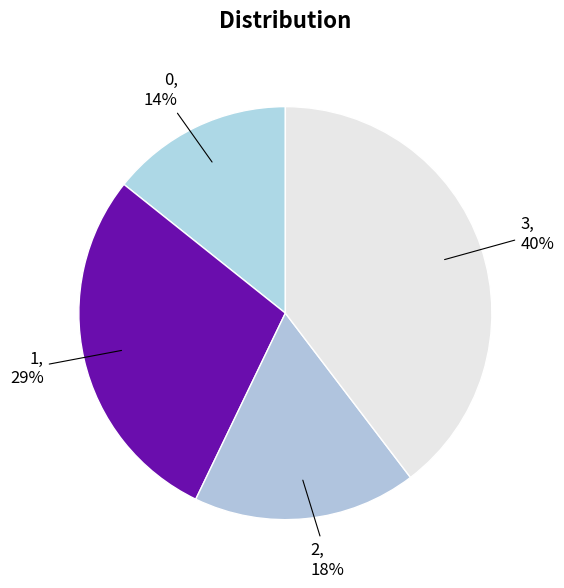

To the nearest percent, what is the combined percentage of 2 and 0?

32%